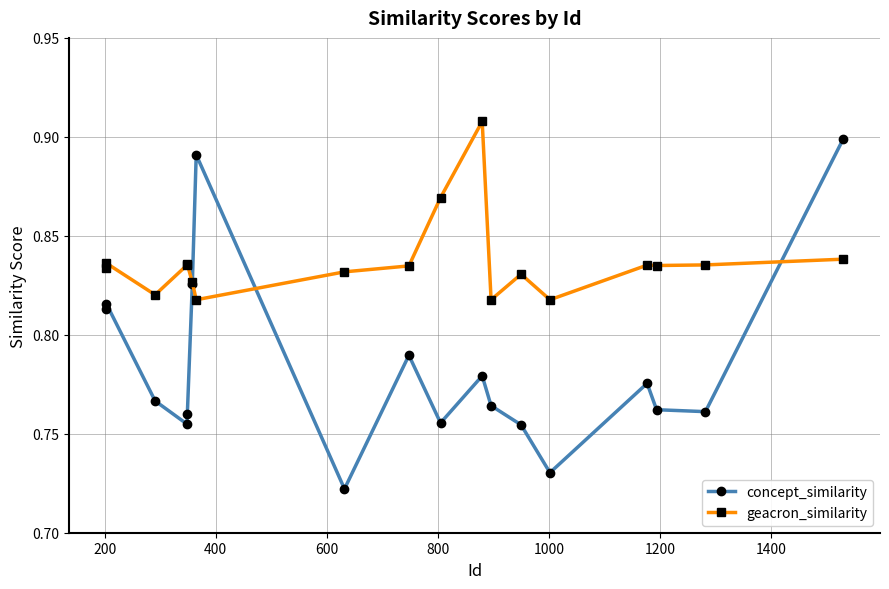

What is the value of the concept_similarity point at the 18th from the left?

0.9